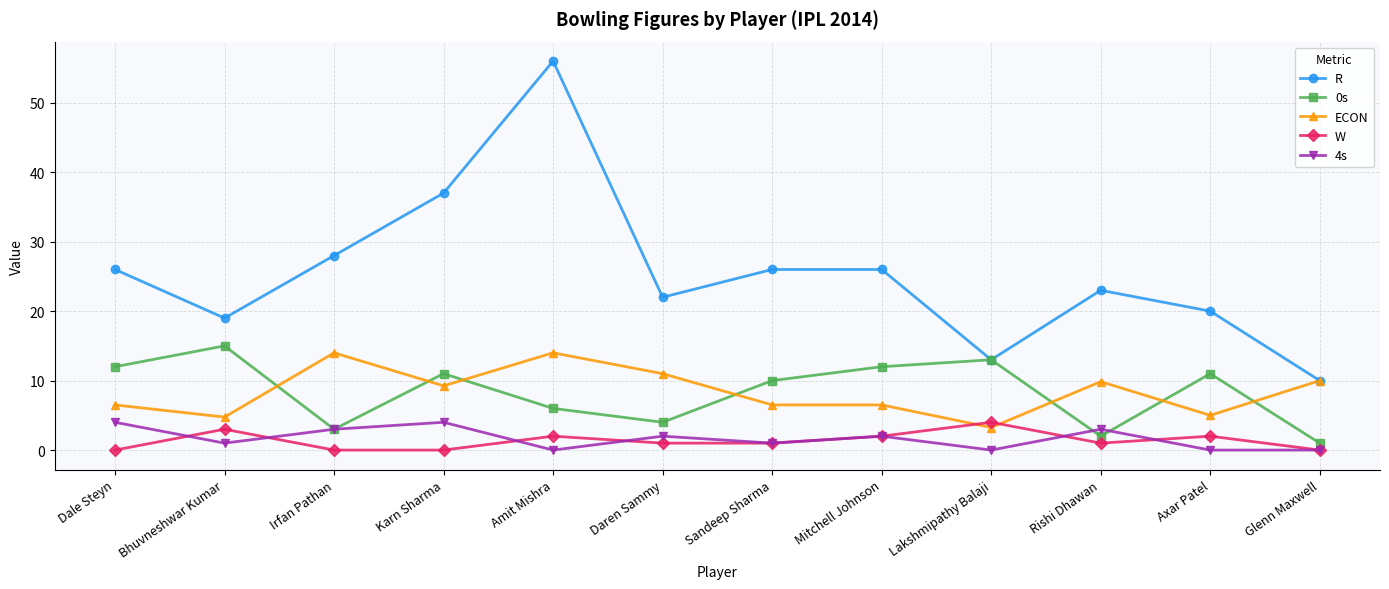

What is the sum of all 4s values?

20.0